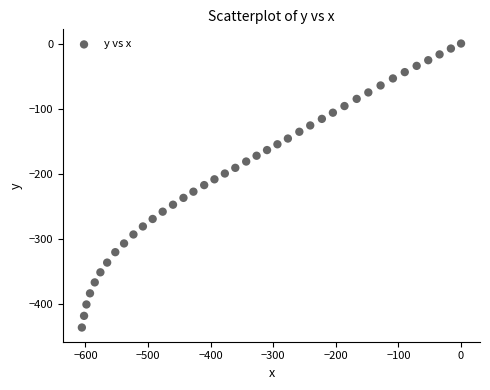

What is the range of X values (max minus min)?

605.7